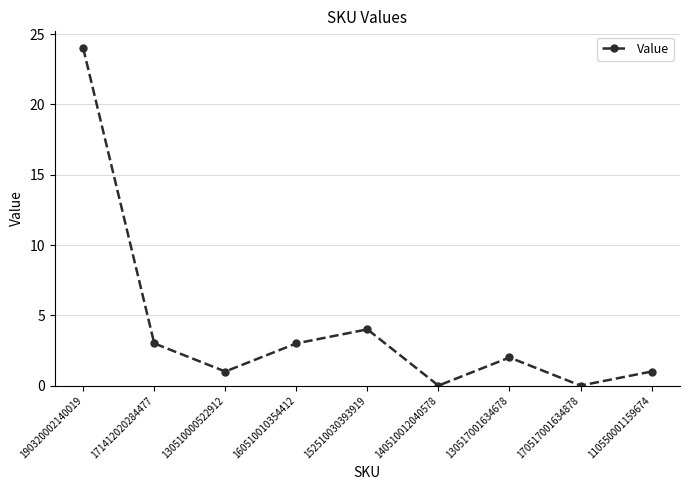

The chart shows a value of 6 at 152510030393919. True or false?

False